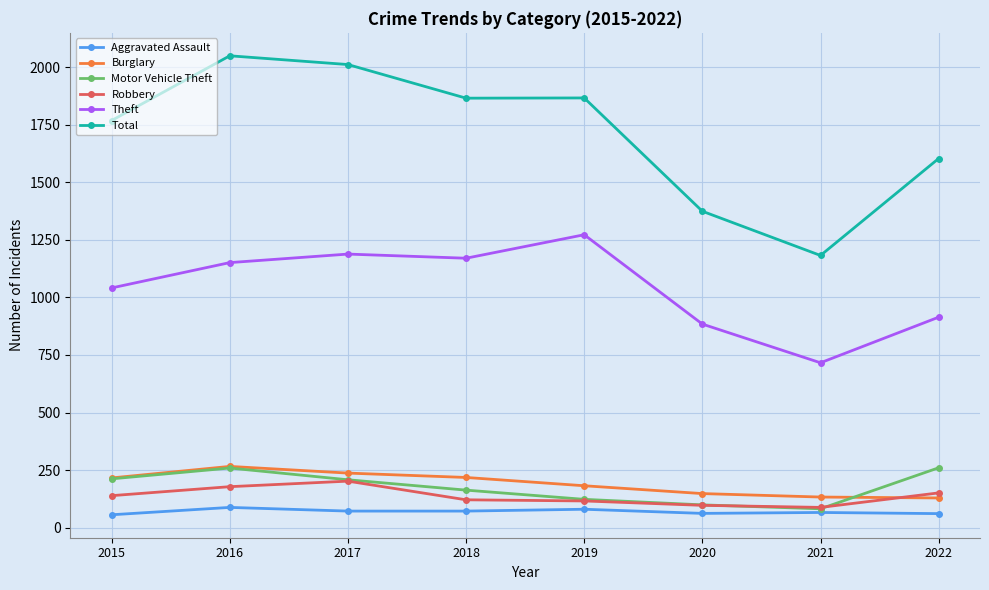

True or false: Theft has more than 1 points higher than both neighbors.

True